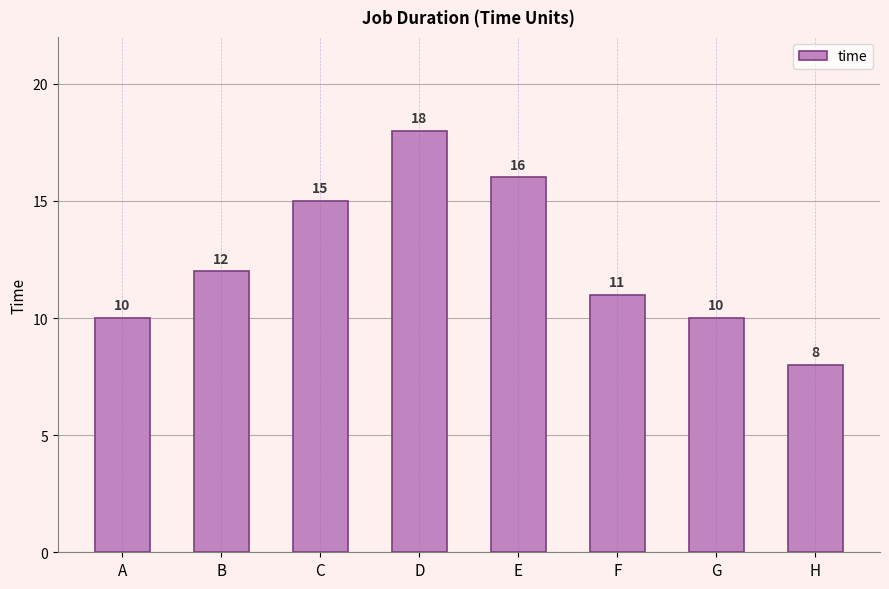

Read the value at A, to the nearest 5.

10